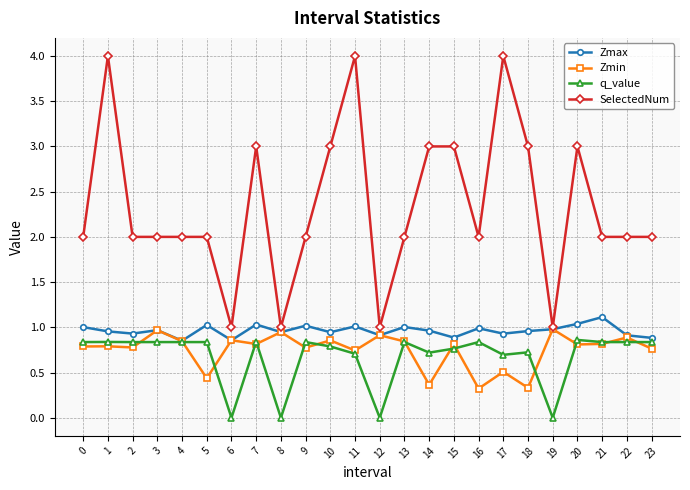

True or false: q_value and SelectedNum intersect in this chart.

False